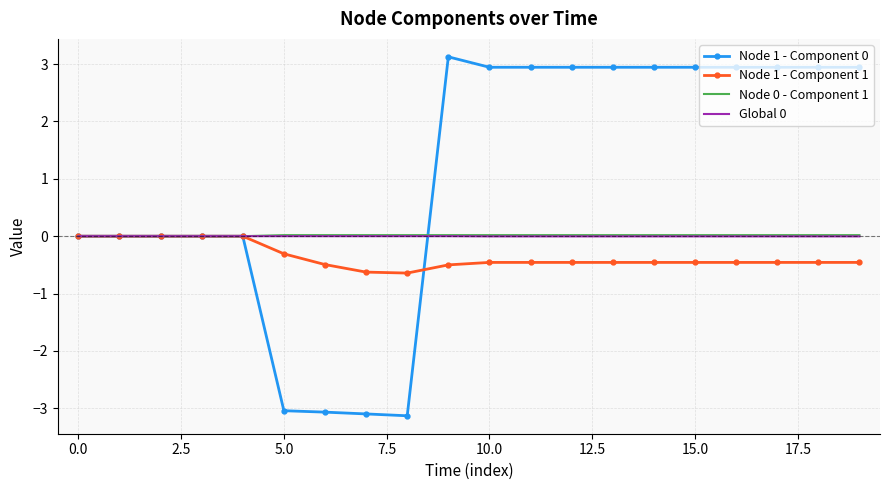

What is the maximum value shown in the chart?

3.1